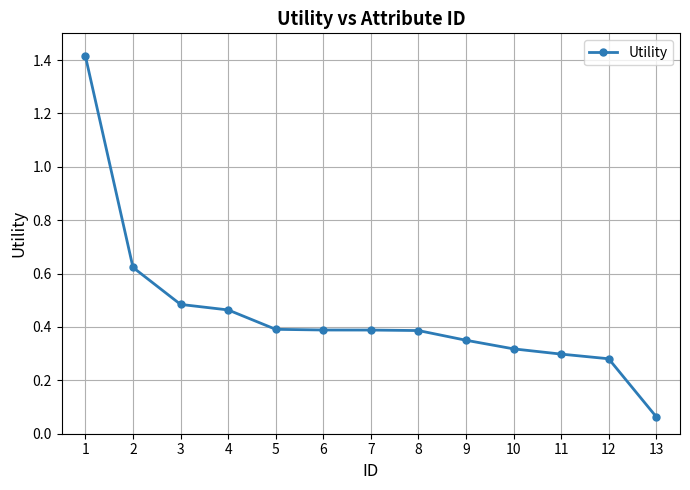

What is the change in value from 1 to 3?

-0.9